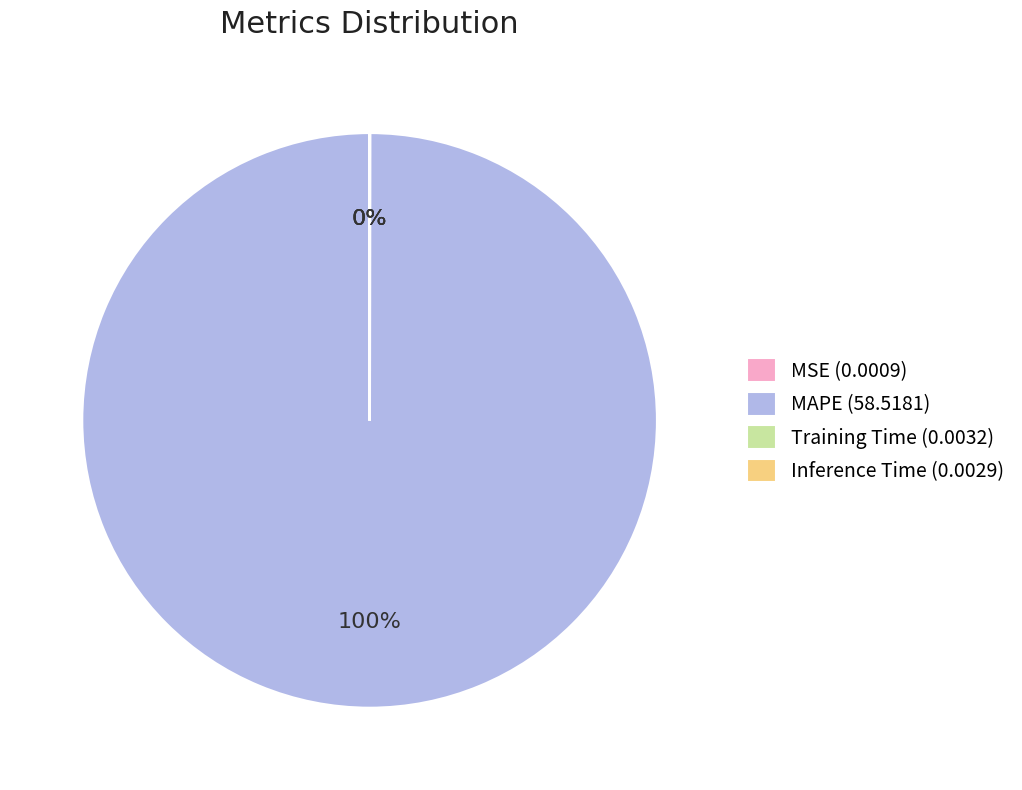

To the nearest percent, what is the difference between the largest and smallest slice percentages?

100%